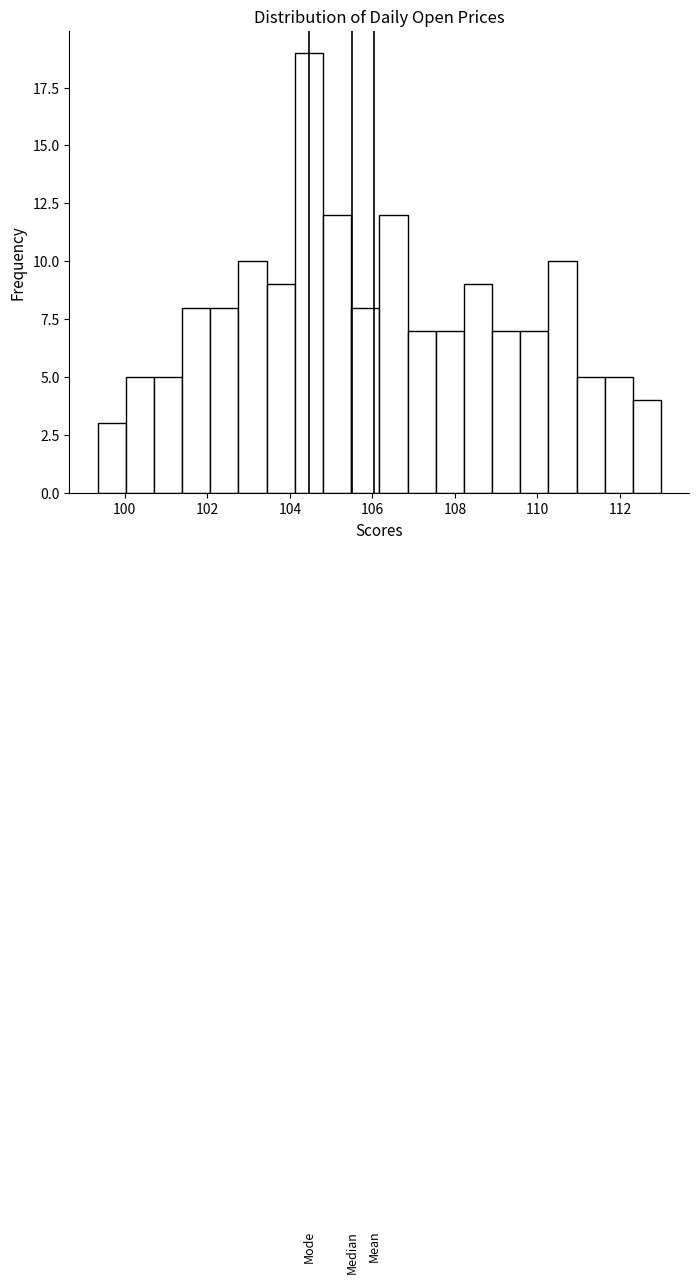

Around what value on the x-axis is the tallest bar? Give the approximate position of its centre, as read against the axis.

104.4